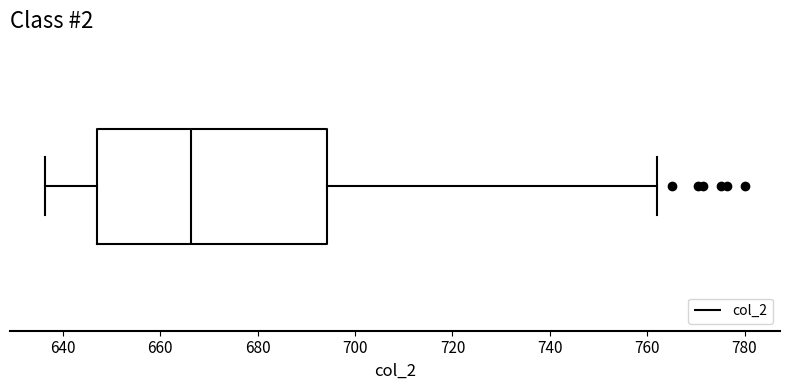

Transcribe this box plot: give where the median line is, the range the box spans, and where the two whiskers end, as read against the x-axis. The values are not printed on the chart, so give them approximately, as read against the axis.

median 666, box 648 to 694, whiskers 636 to 762